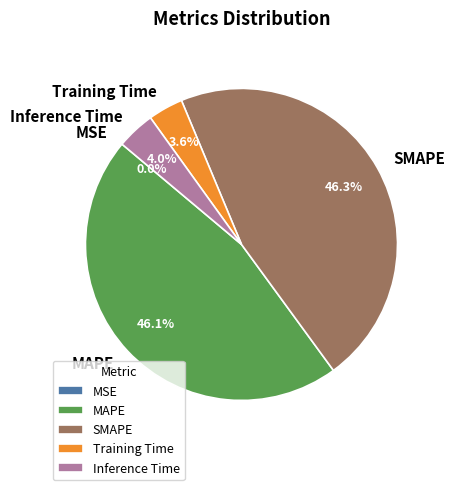

What portion of the pie excludes Training Time?

96.4%